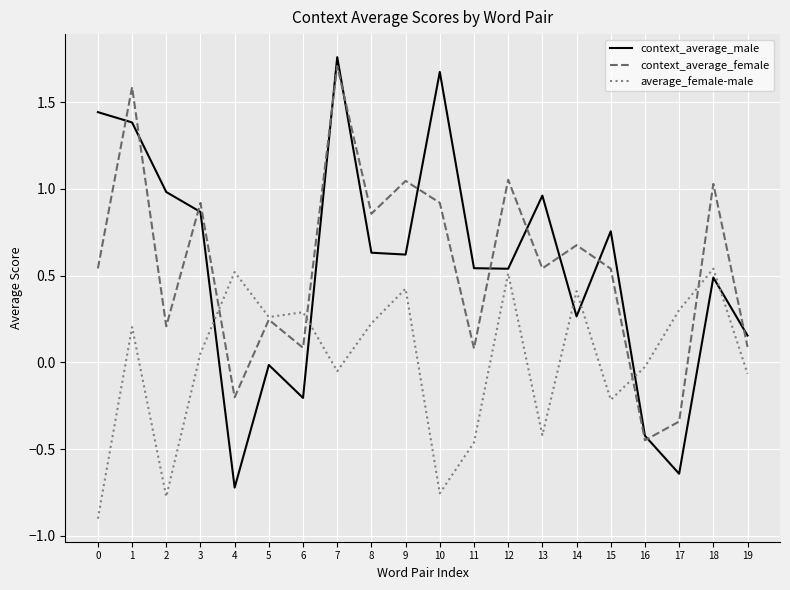

Which series ends up on top after the final intersection of context_average_female and context_average_male?

context_average_male